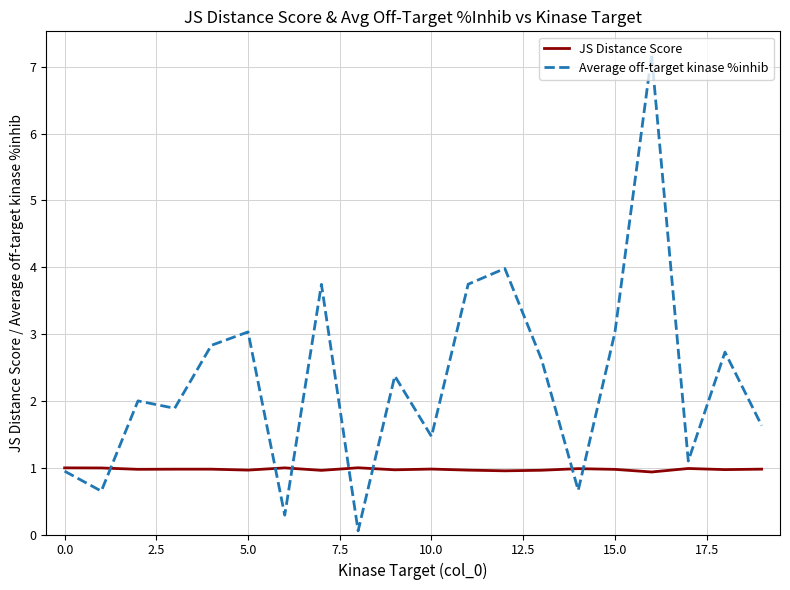

What is the smallest value displayed?

0.1